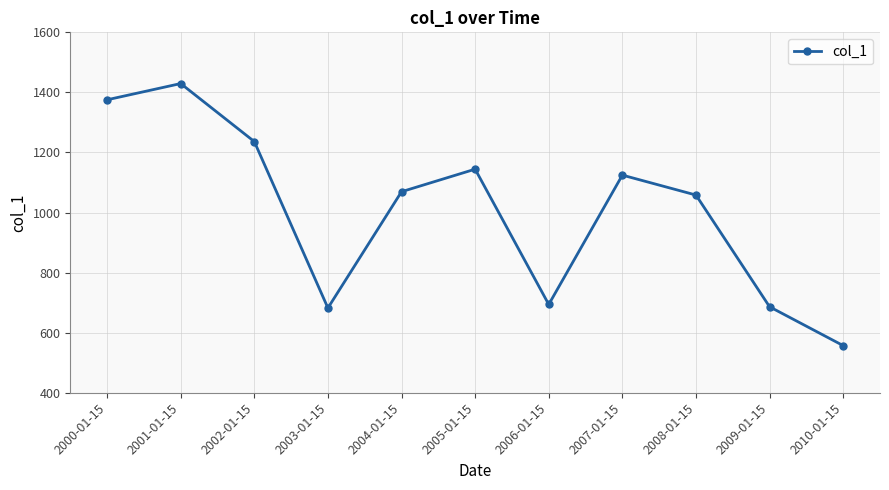

How many values exceed 1069?

6